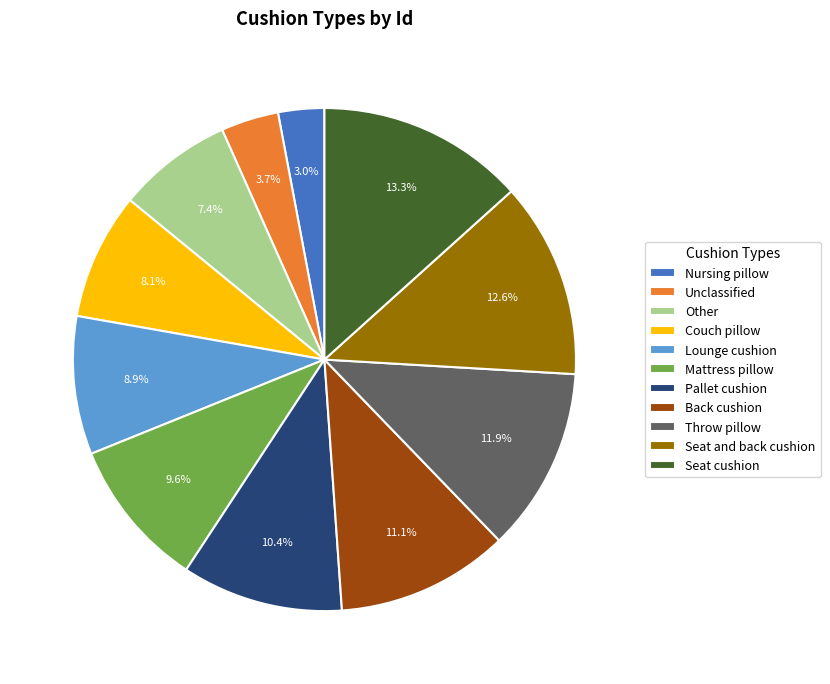

What is the ratio of the value at Lounge cushion to the value at Back cushion?

0.8